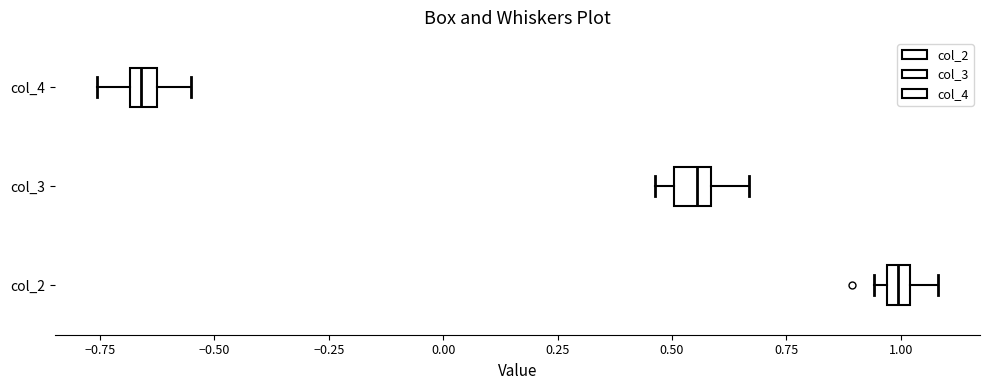

Which box's median line is the furthest to the right?

col_2